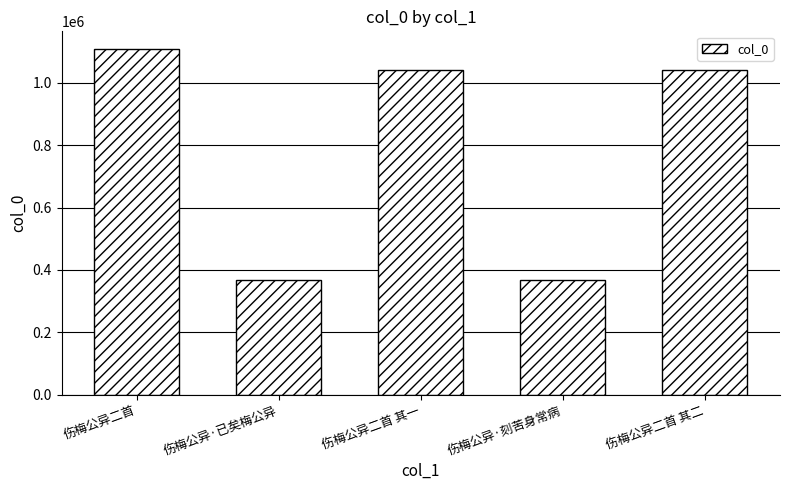

How many distinct data groups are displayed?

1